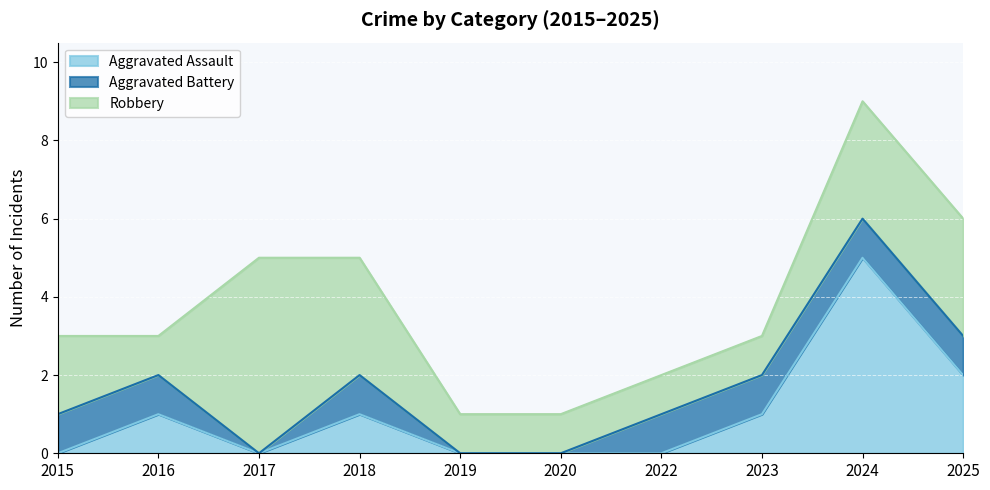

Rank the series at 2024 from highest to lowest value.

Aggravated Assault, Robbery, Aggravated Battery